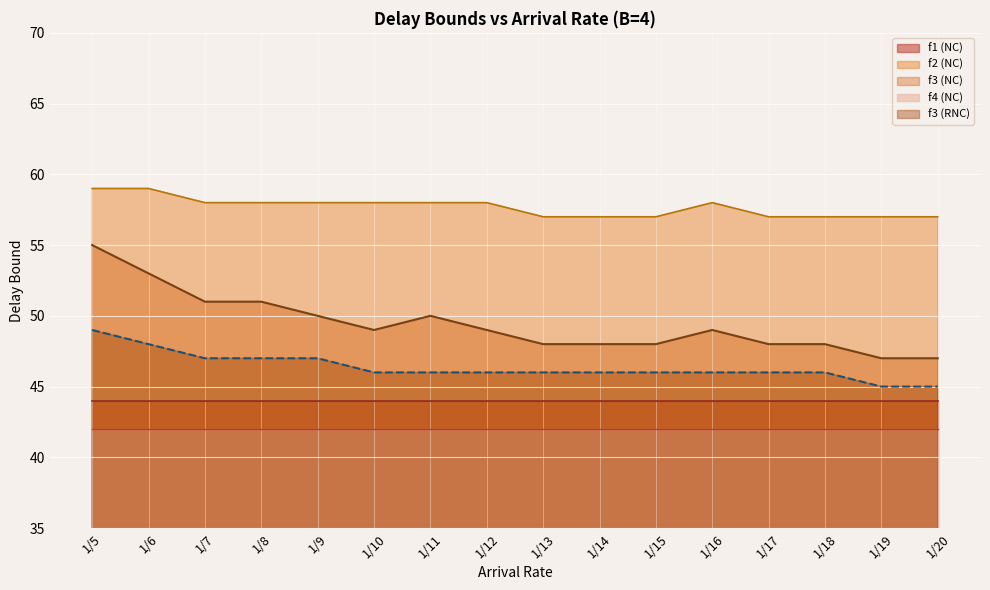

True or false: f2 (NC) and f3 (NC) intersect in this chart.

False